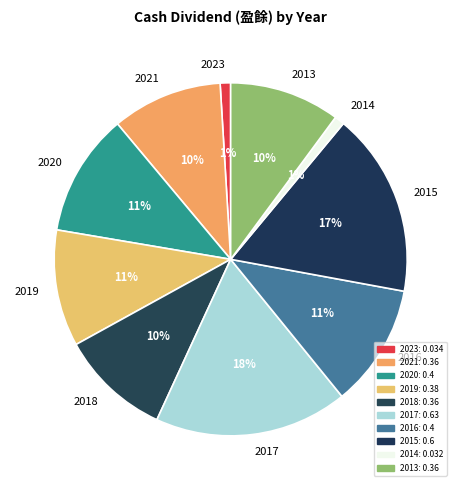

To the nearest percent, what percentage of the pie is 2014?

1%